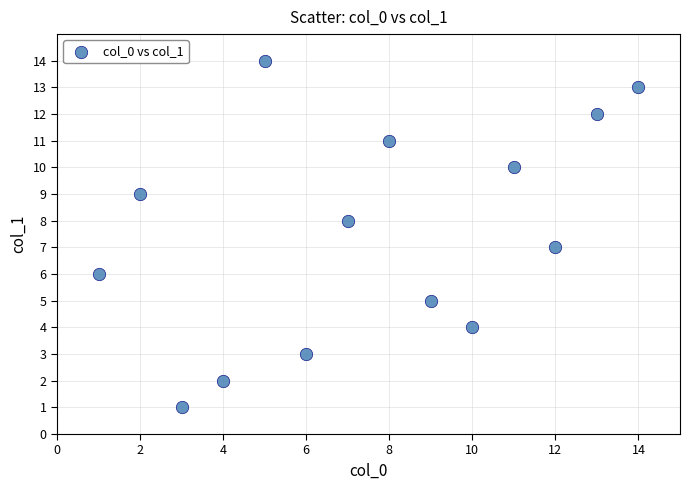

What is the range of Y values (max minus min)?

13